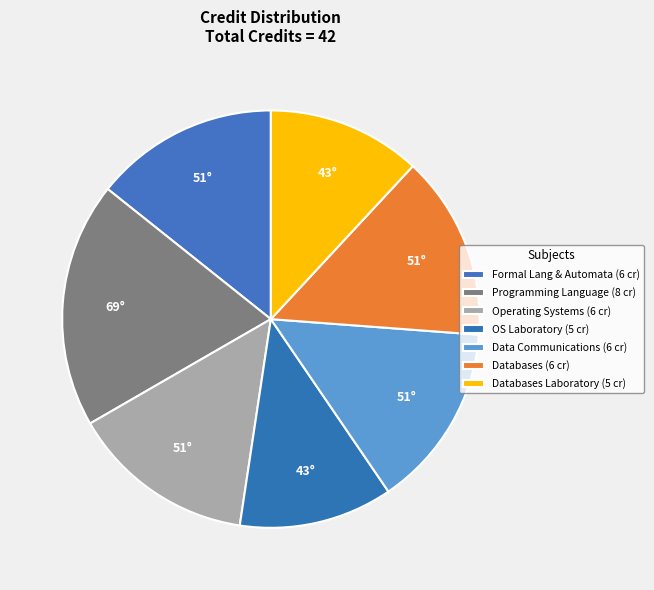

How many slices are in this pie chart?

7